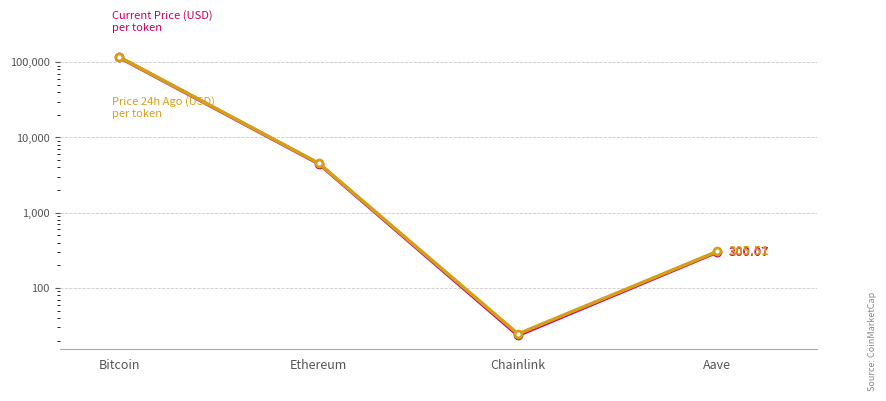

Between Chainlink and Aave, which series saw the biggest shift?

price24hAgo